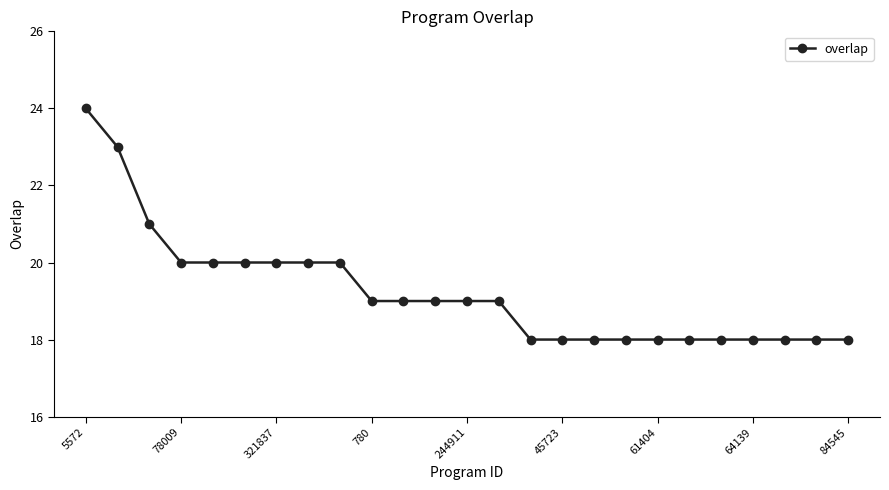

What is the difference between the maximum and minimum values?

6